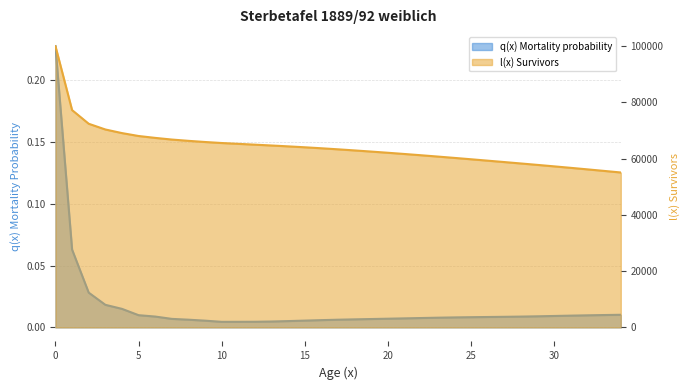

What are all the series names shown in the legend?

q(x) Mortality probability, l(x) Survivors